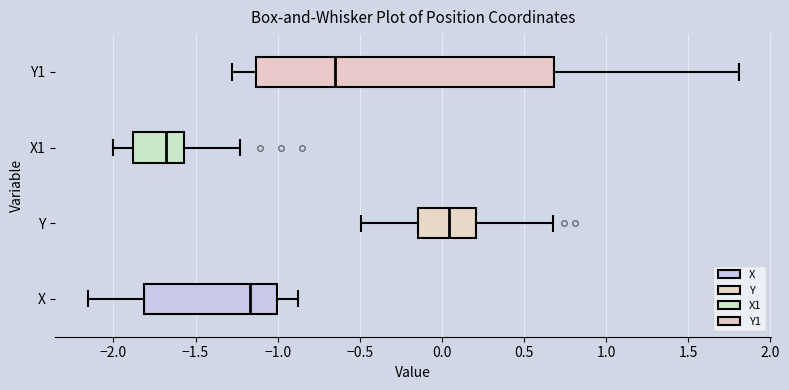

Which box's median line is the furthest to the left?

X1